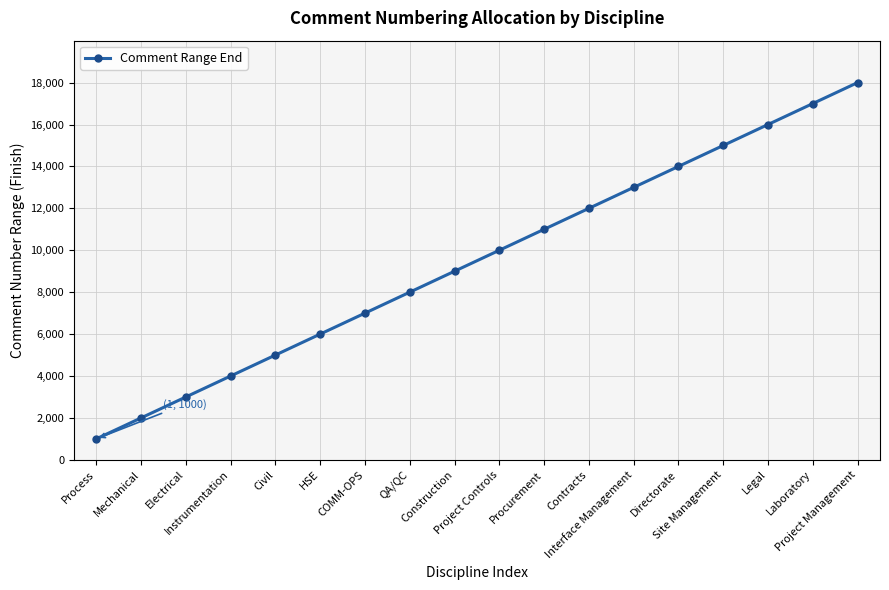

At which category does the chart reach its peak across all series?

Project Management